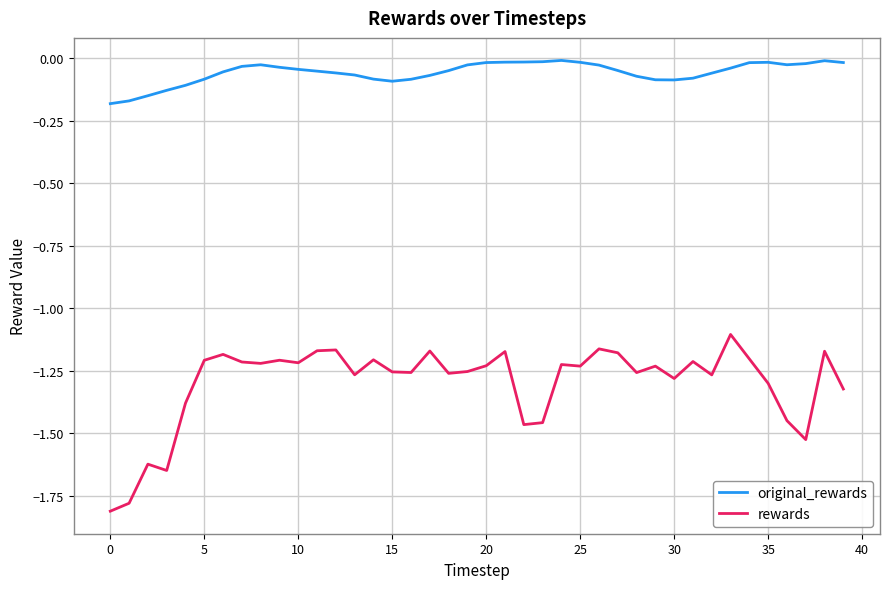

Which series has the largest total across all categories?

original_rewards